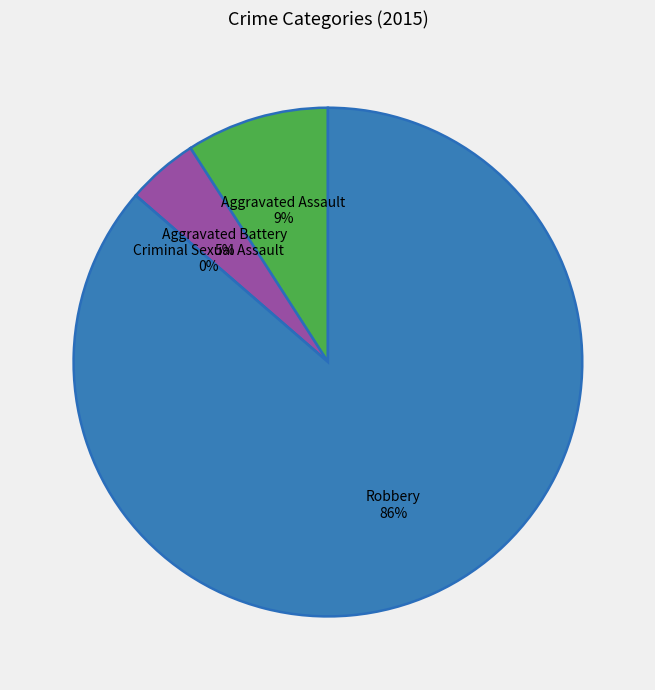

To the nearest percent, what is the average slice percentage?

25%